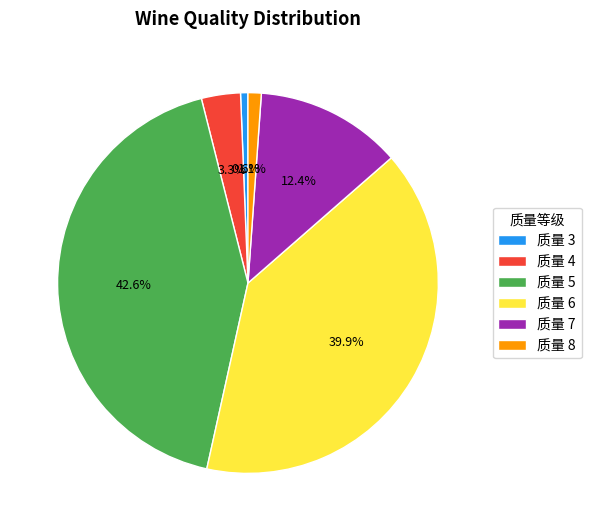

Is the sum of 质量 6 and 质量 4 greater than half?

No